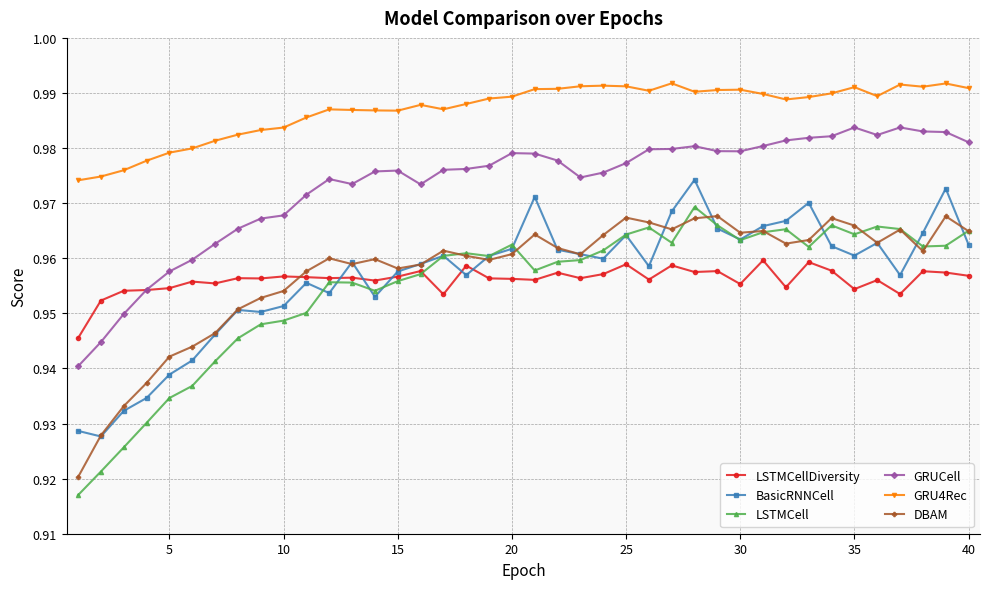

Which series has the largest range (max minus min)?

LSTMCell